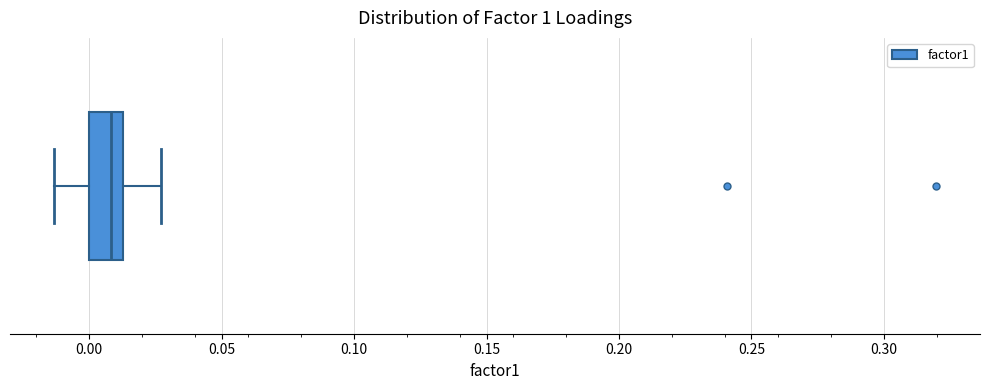

Read this box plot against the x-axis: the position of the median line, the range covered by the box, and the ends of both whiskers. The values are not printed on the chart, so give them approximately, as read against the axis.

median 0.010, box 0.000 to 0.015, whiskers -0.015 to 0.025